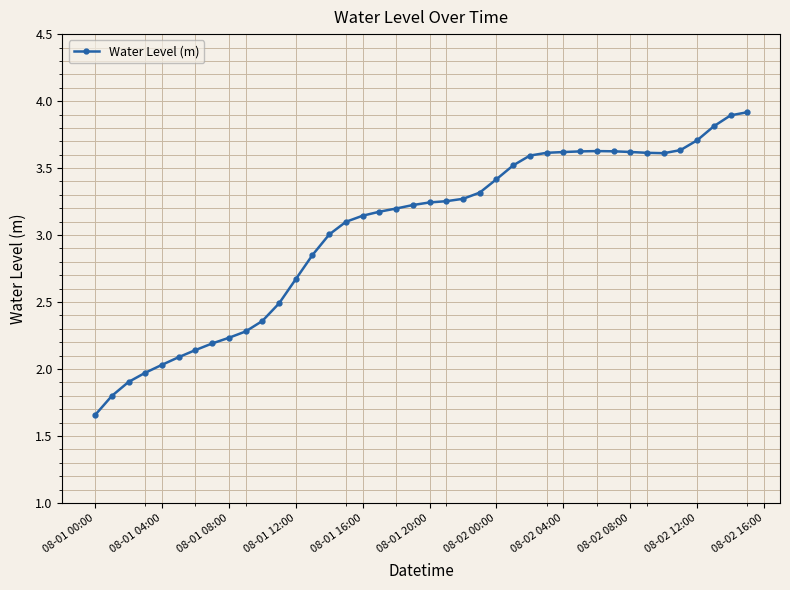

What is the sum of all values?

121.1